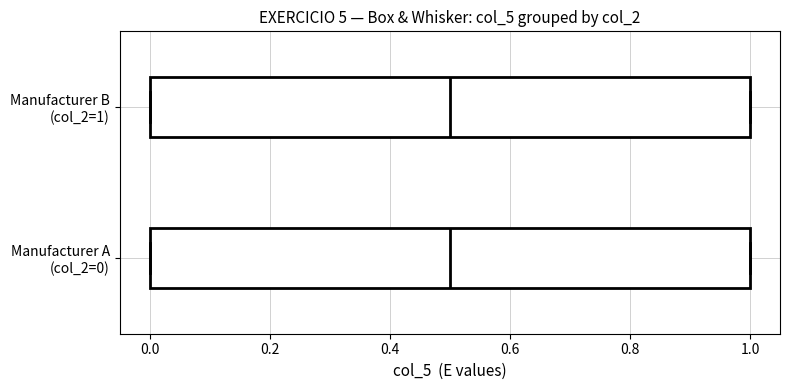

Where is the right edge of the box for Manufacturer B (col_2=1) on the x-axis? The values are not printed on the chart, so give them approximately, as read against the axis.

1.0